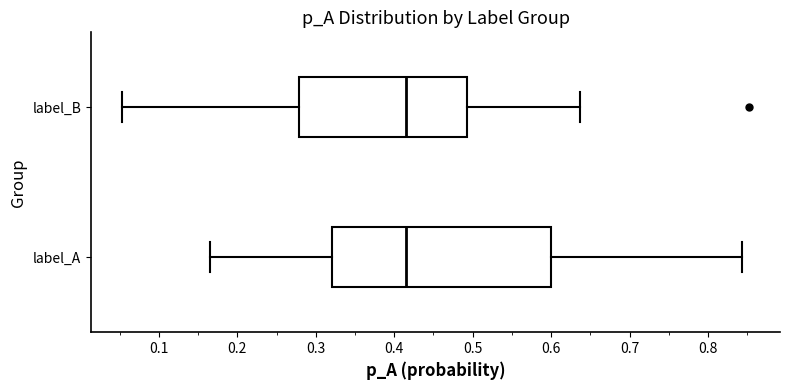

Reading bottom to top, read every box against the x-axis: the position of its median line, the range the box covers, and the ends of its whiskers. The values are not printed on the chart, so give them approximately, as read against the axis.

label_A: median 0.41, box 0.32 to 0.60, whiskers 0.16 to 0.84
label_B: median 0.41, box 0.28 to 0.49, whiskers 0.05 to 0.64